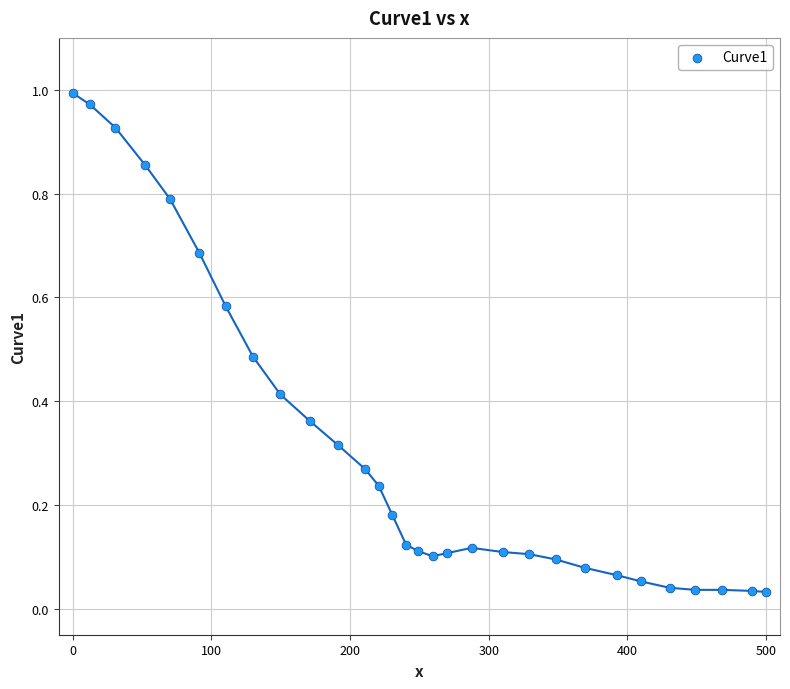

What is the range of X values (max minus min)?

500.0